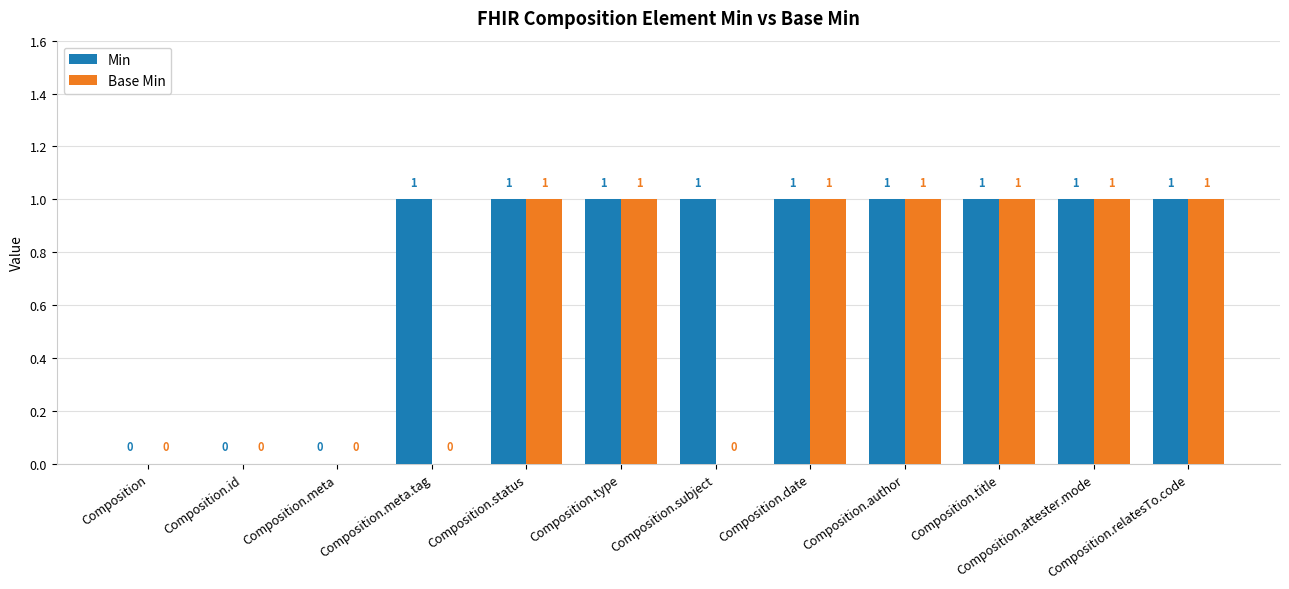

Is the value of Base Min at Composition.id greater than the value of Min at Composition.meta.tag?

No